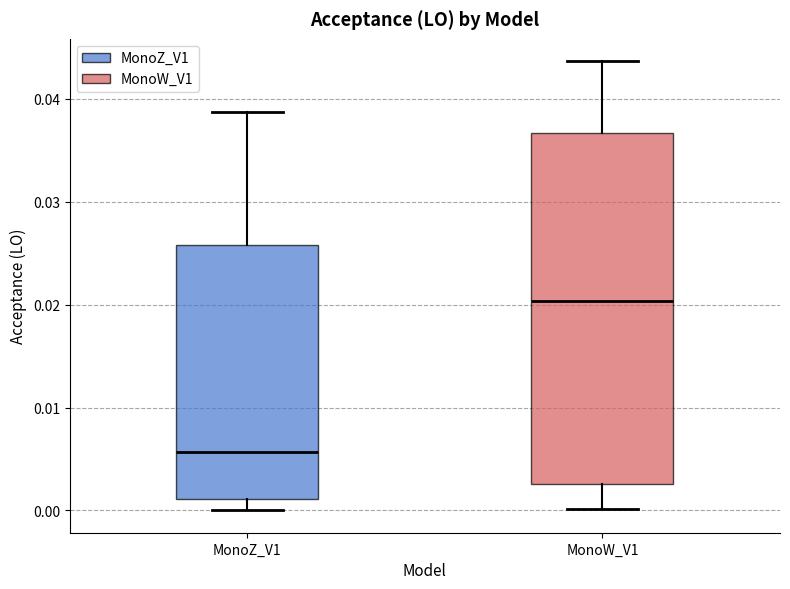

Reading left to right, transcribe this box plot: for each box, give where its median line is, the range the box spans, and where its two whiskers end, as read against the y-axis. The values are not printed on the chart, so give them approximately, as read against the axis.

MonoZ_V1: median 0.006, box 0.001 to 0.026, whiskers 0.000 to 0.039
MonoW_V1: median 0.020, box 0.003 to 0.037, whiskers 0.000 to 0.044